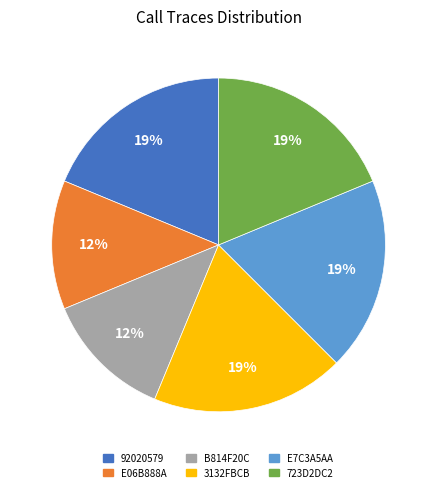

How many segments does this pie chart have?

6